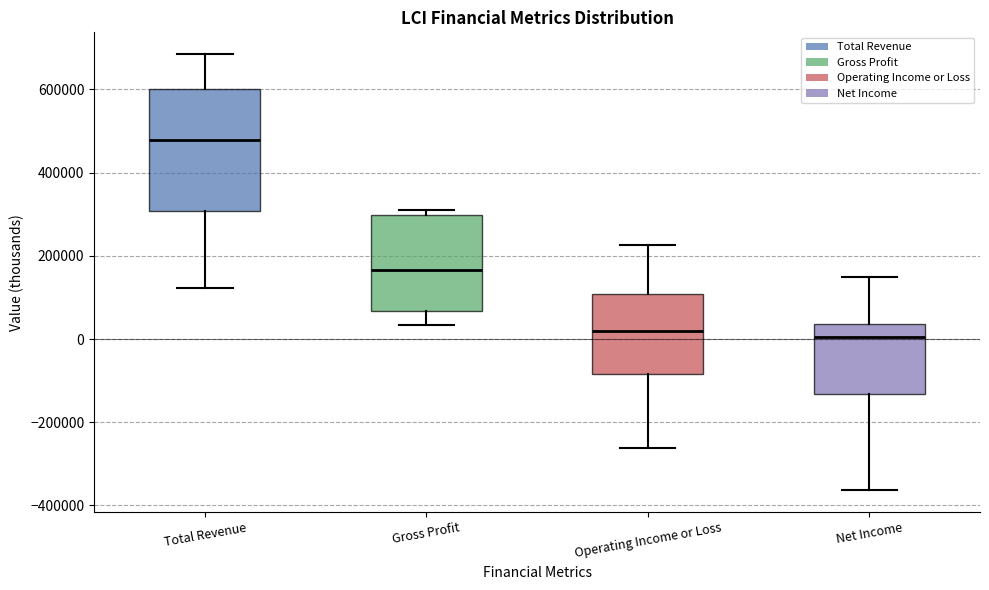

Where does the lower whisker of the box for Net Income end on the y-axis? The values are not printed on the chart, so give them approximately, as read against the axis.

-360000